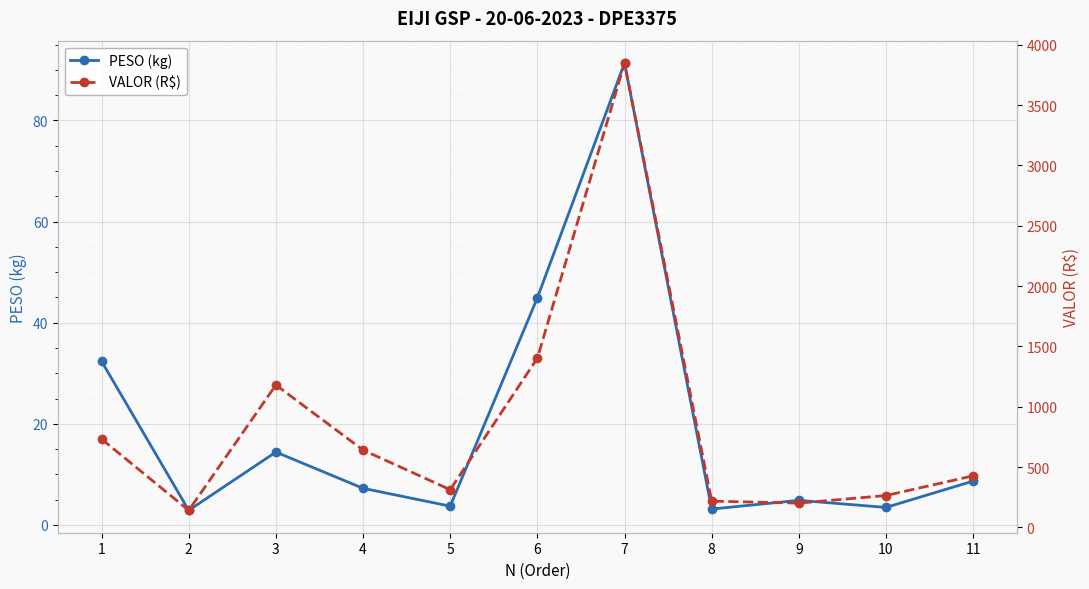

Is the value of VALOR (R$) at 11 greater than the value of PESO (kg) at 1?

Yes